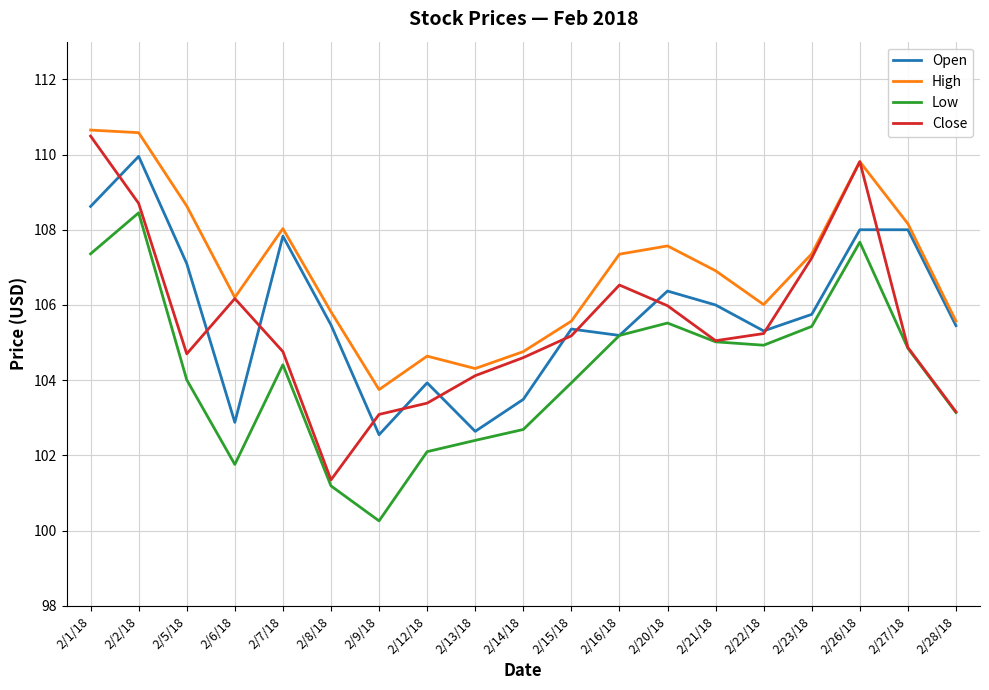

At which category is the sum across all series the highest?

2/2/18